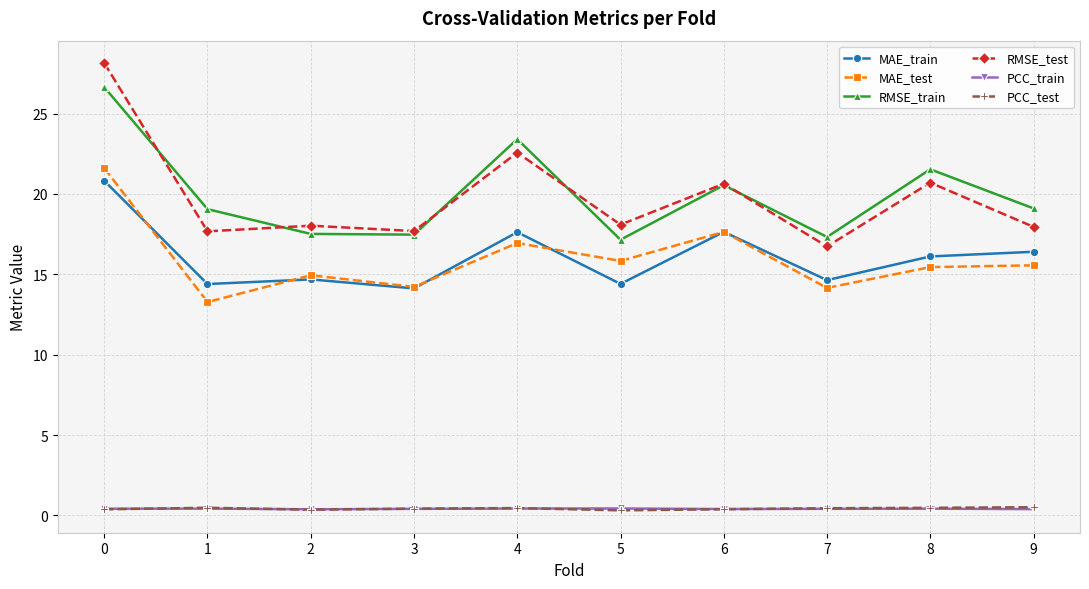

Is the value of RMSE_test at 7 greater than the value of PCC_test at 1?

Yes